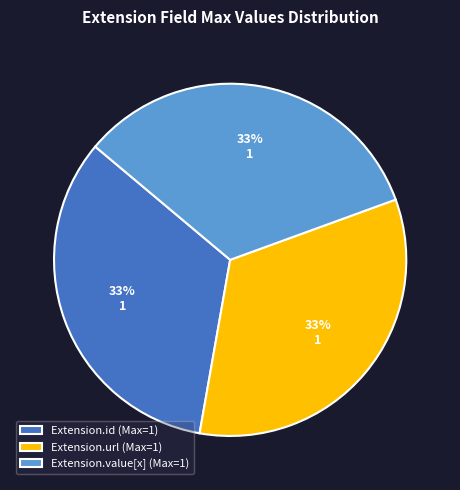

Combined, do Extension.id (Max=1) and Extension.url (Max=1) account for over 50%?

Yes